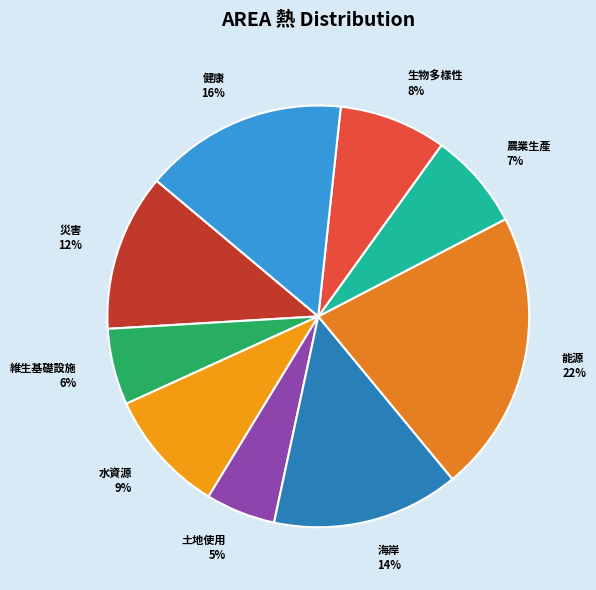

Is the sum of 維生基礎設施 and 健康 greater than half?

No